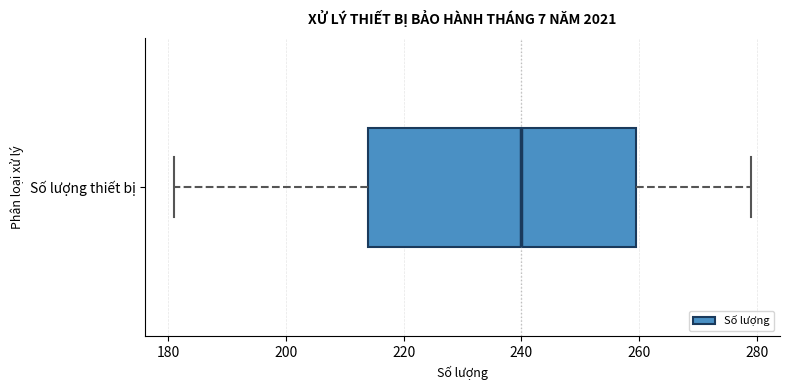

Where does the median line of the box for Số lượng thiết bị sit on the x-axis? The values are not printed on the chart, so give them approximately, as read against the axis.

240